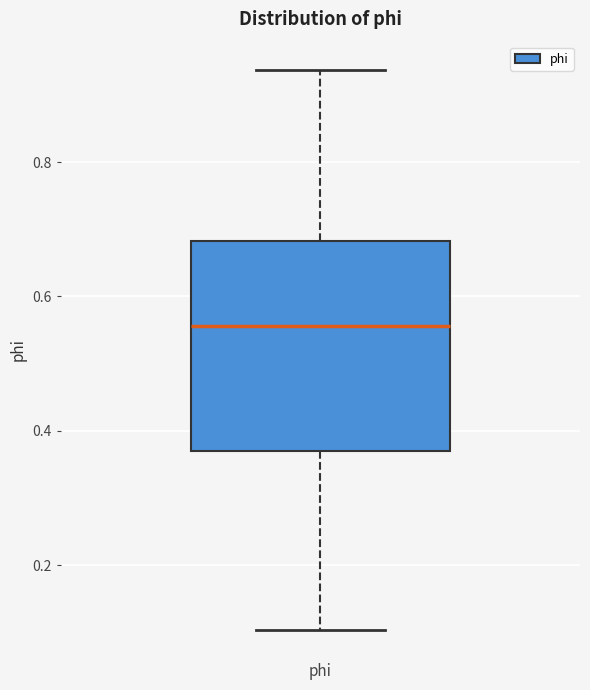

Read this box plot against the y-axis: the position of the median line, the range covered by the box, and the ends of both whiskers. The values are not printed on the chart, so give them approximately, as read against the axis.

median 0.56, box 0.36 to 0.68, whiskers 0.10 to 0.94